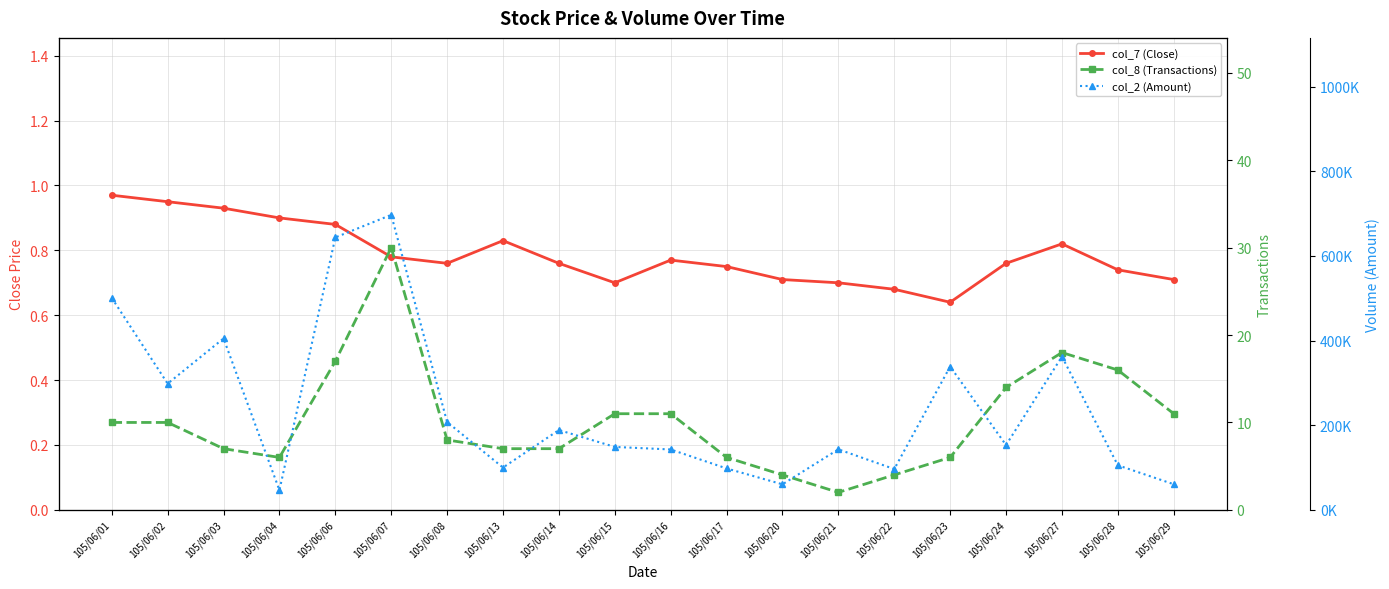

What is the sum of the col_2 (Amount) values at 105/06/15 and 105/06/23?

487400.0